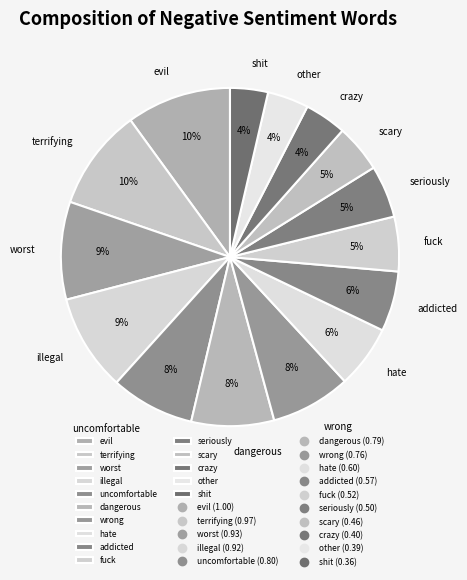

Is there a majority slice in this chart?

No